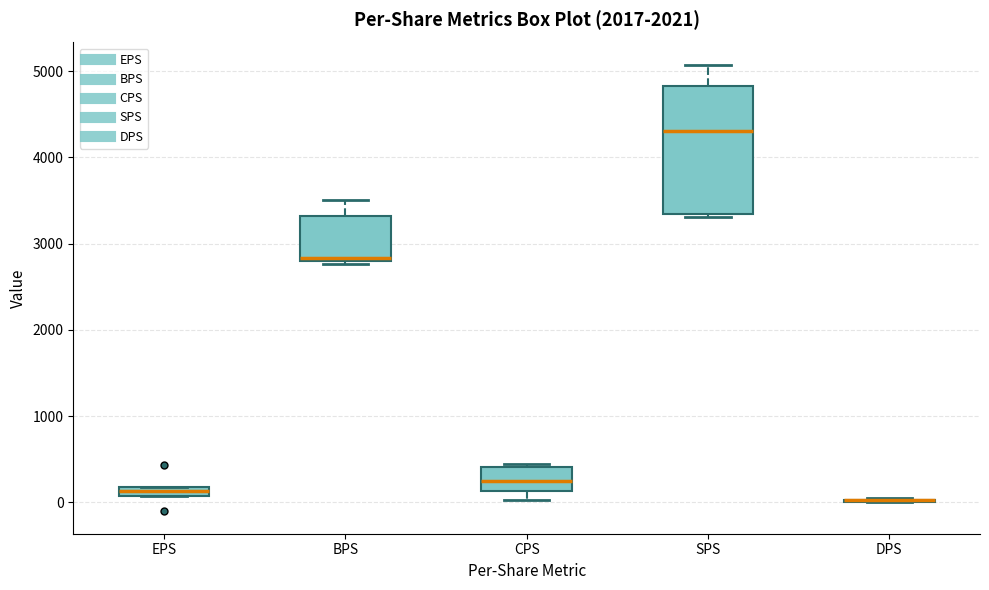

Where does the upper whisker of the box for SPS end on the y-axis? The values are not printed on the chart, so give them approximately, as read against the axis.

5100